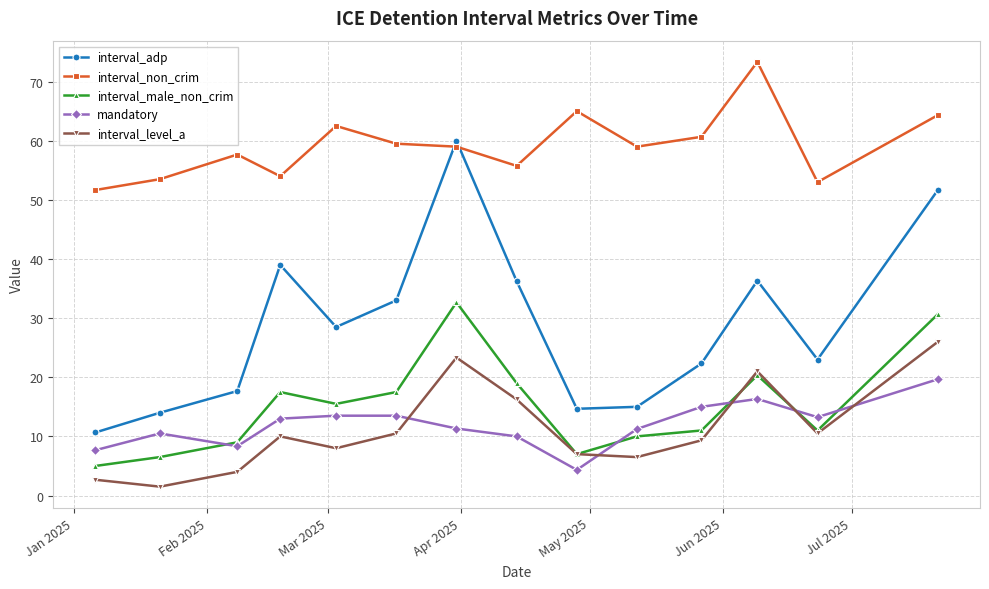

Count the number of categories in the chart.

14